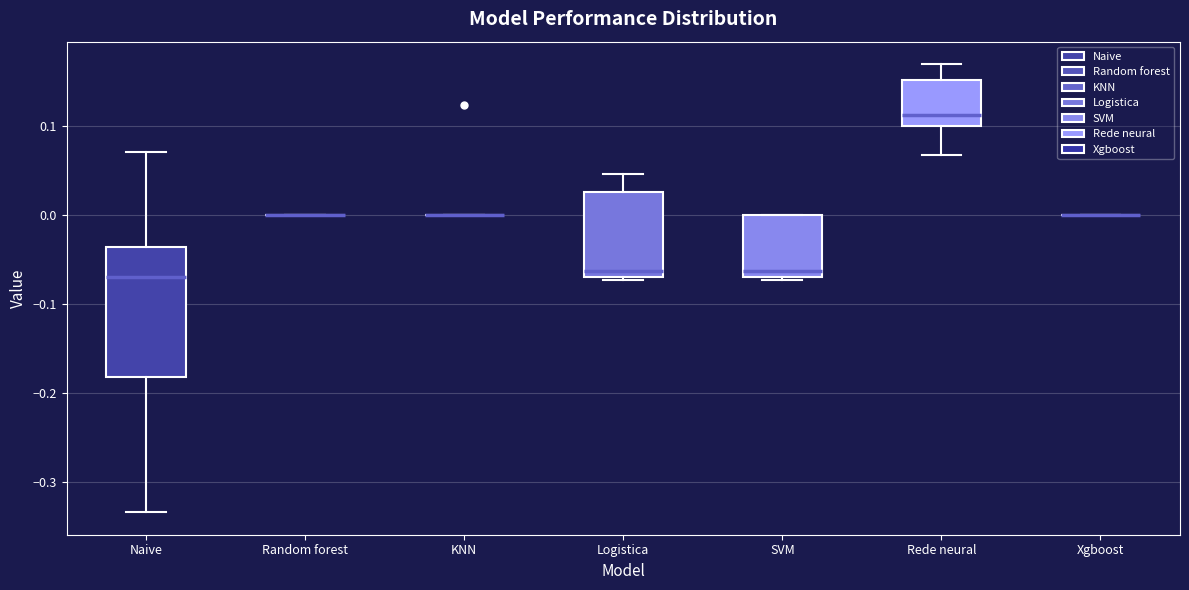

Reading left to right, transcribe this box plot: for each box, give where its median line is, the range the box spans, and where its two whiskers end, as read against the y-axis. The values are not printed on the chart, so give them approximately, as read against the axis.

Naive: median -0.07, box -0.18 to -0.04, whiskers -0.33 to 0.07
Random forest: box collapsed to a line at 0.00, whiskers 0.00 to 0.00
KNN: box collapsed to a line at 0.00, whiskers 0.00 to 0.00
Logistica: median -0.06, box -0.07 to 0.03, whiskers -0.07 (just below the box's lower edge) to 0.05
SVM: median -0.06, box -0.07 to 0.00, whiskers -0.07 (just below the box's lower edge) to 0.00
Rede neural: median 0.11, box 0.10 to 0.15, whiskers 0.07 to 0.17
Xgboost: box collapsed to a line at 0.00, whiskers 0.00 to 0.00